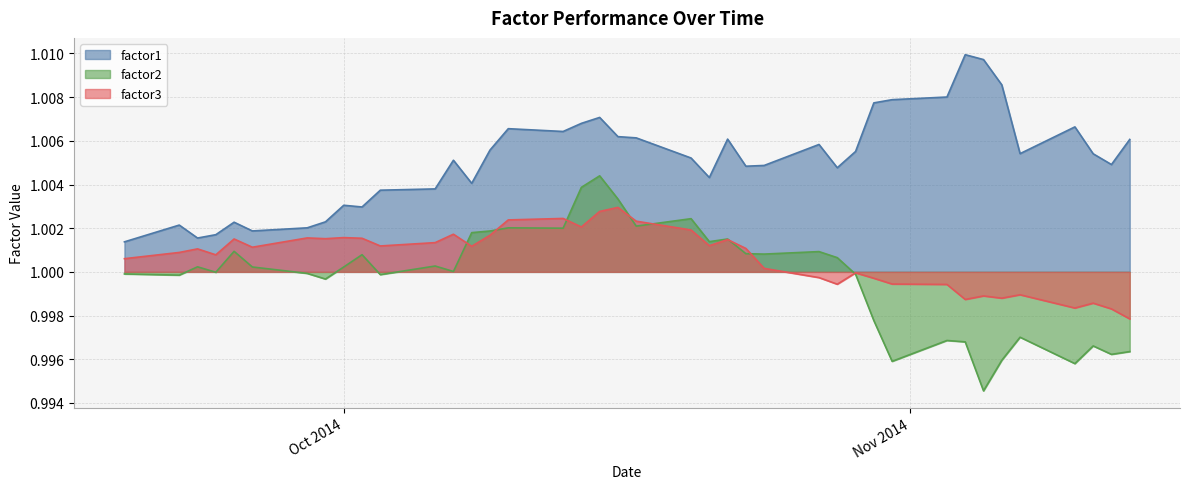

Is it true that factor1 equals 1.0 at 2014-10-03?

True